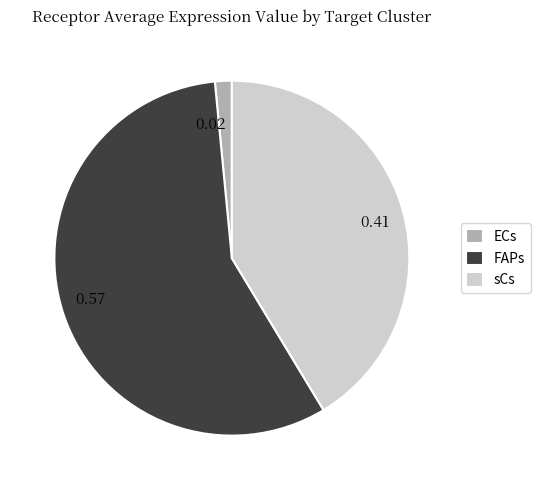

Which category has the biggest portion of the pie?

FAPs